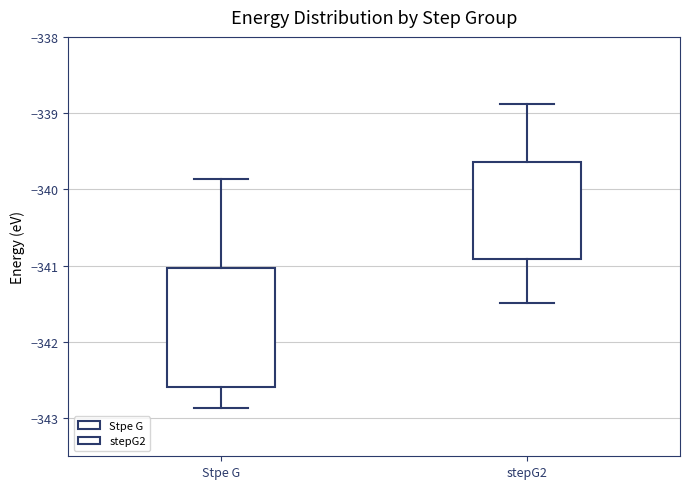

Comparing the boxes themselves (not the whiskers), which one is the tallest?

Stpe G